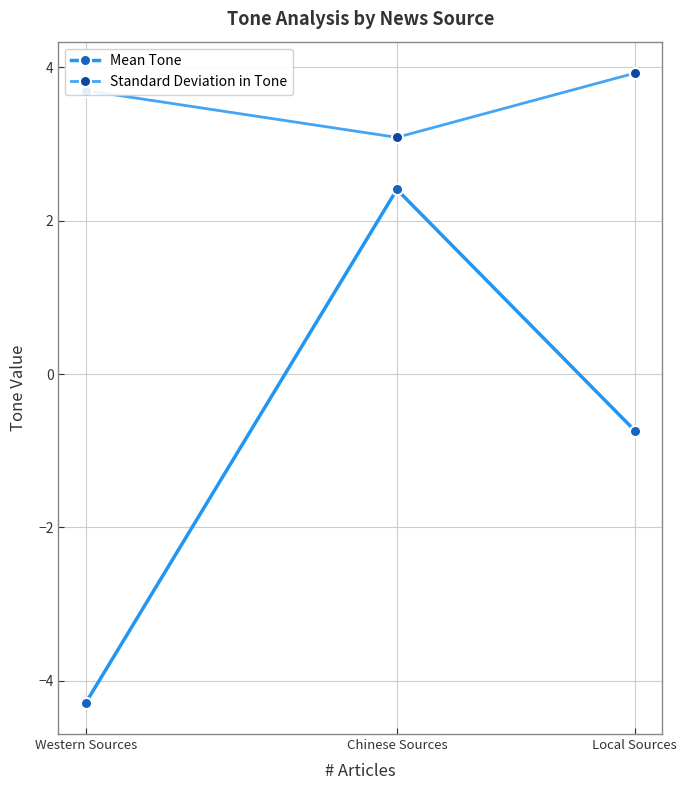

What are all the series names shown in the legend?

Mean Tone, Standard Deviation in Tone